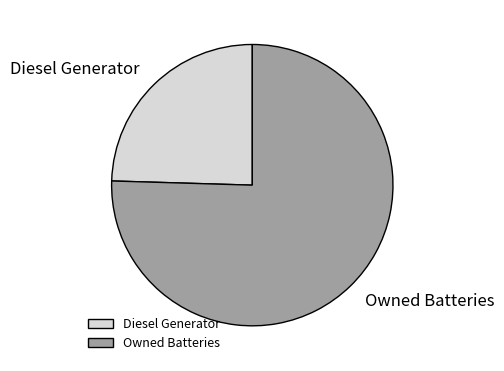

Count the number of slices in the pie.

2